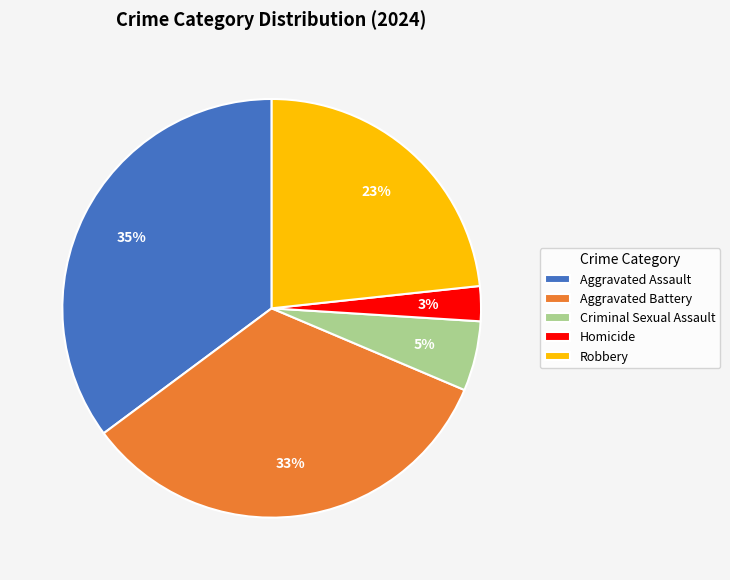

The Homicide slice represents 3% of the pie. True or false?

True